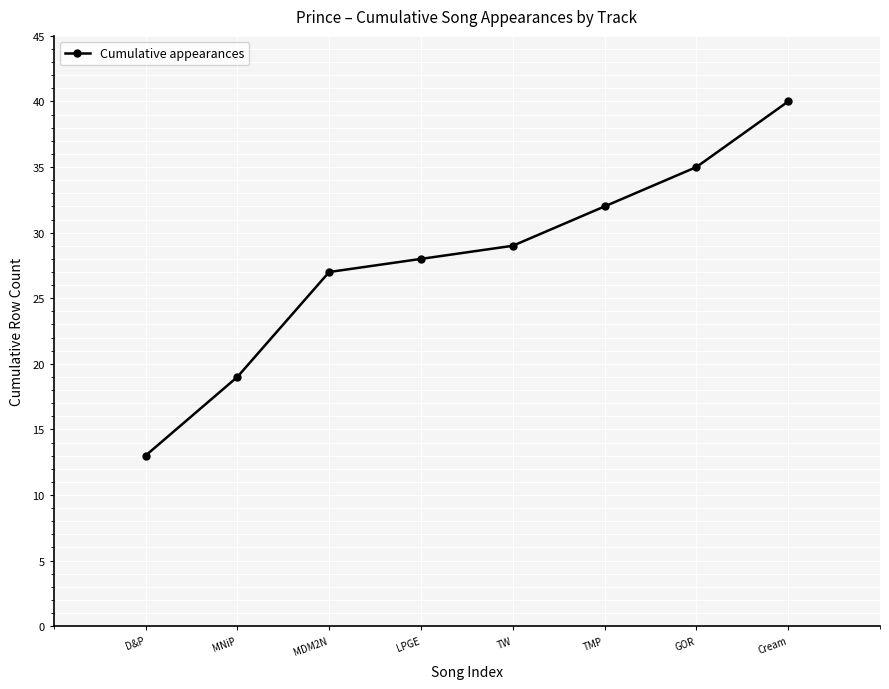

Approximately how many times larger is the value at MDM2N compared to D&P?

2.1